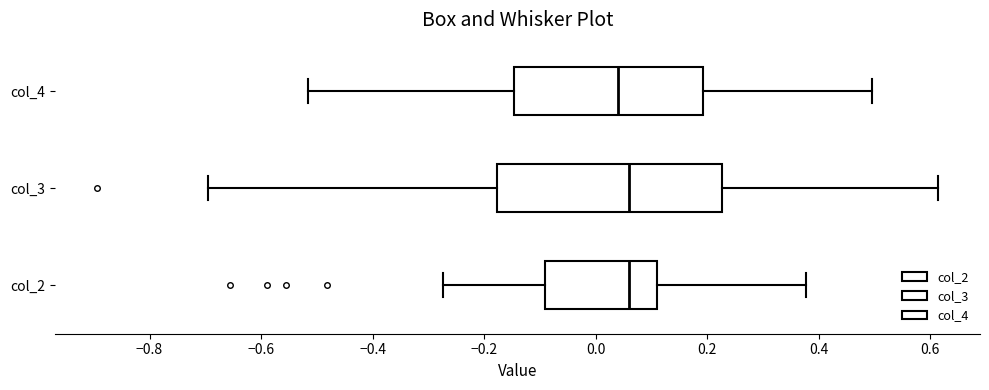

Where is the left edge of the box for col_3 on the x-axis? The values are not printed on the chart, so give them approximately, as read against the axis.

-0.18